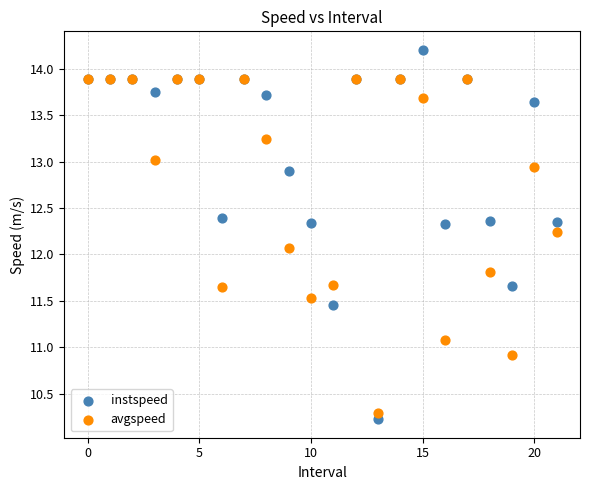

What are all the series names shown in the legend?

instspeed, avgspeed